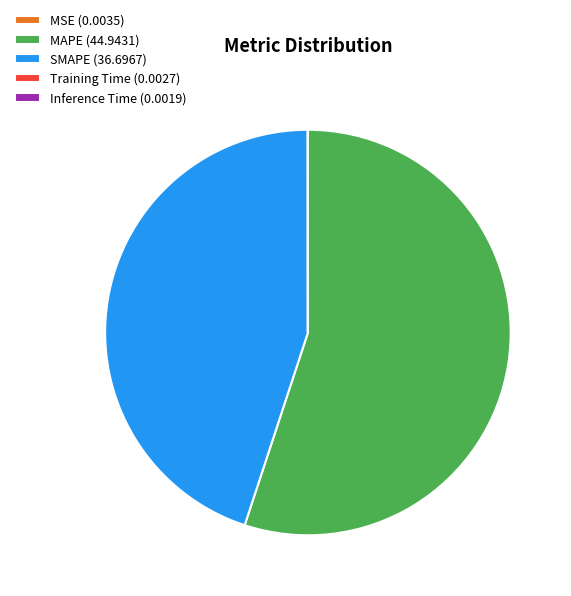

True or false: MAPE (44.9431) accounts for 55% of the total.

True